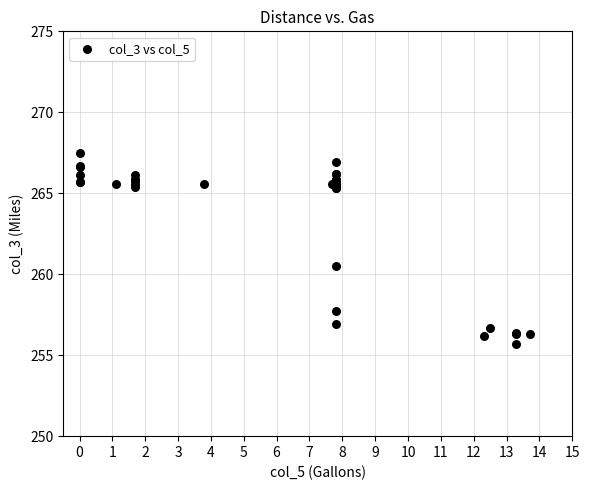

What Y value in the scatter plot is closest to 261?

260.5